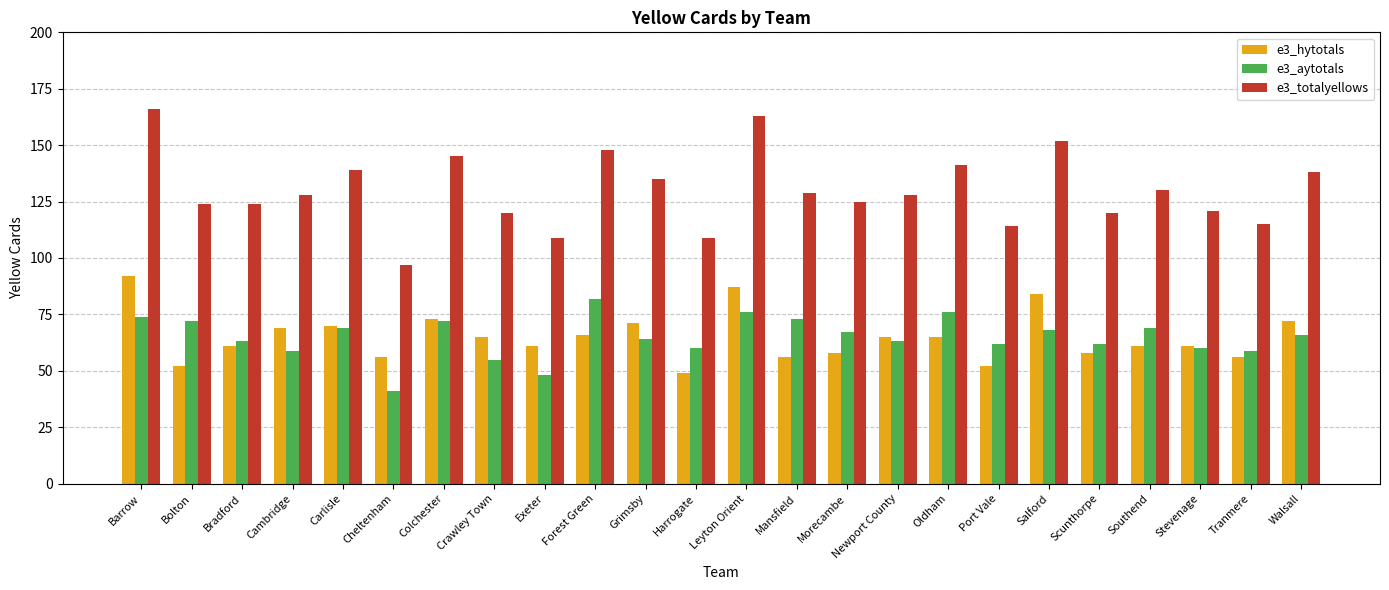

Reading left to right, list all the values displayed in this chart.

e3_hytotals: Barrow=92	Bolton=52	Bradford=61	Cambridge=69	Carlisle=70	Cheltenham=56	Colchester=73	Crawley Town=65	Exeter=61	Forest Green=66	Grimsby=71	Harrogate=49	Leyton Orient=87	Mansfield=56	Morecambe=58	Newport County=65	Oldham=65	Port Vale=52	Salford=84	Scunthorpe=58	Southend=61	Stevenage=61	Tranmere=56	Walsall=72
e3_aytotals: Barrow=74	Bolton=72	Bradford=63	Cambridge=59	Carlisle=69	Cheltenham=41	Colchester=72	Crawley Town=55	Exeter=48	Forest Green=82	Grimsby=64	Harrogate=60	Leyton Orient=76	Mansfield=73	Morecambe=67	Newport County=63	Oldham=76	Port Vale=62	Salford=68	Scunthorpe=62	Southend=69	Stevenage=60	Tranmere=59	Walsall=66
e3_totalyellows: Barrow=166	Bolton=124	Bradford=124	Cambridge=128	Carlisle=139	Cheltenham=97	Colchester=145	Crawley Town=120	Exeter=109	Forest Green=148	Grimsby=135	Harrogate=109	Leyton Orient=163	Mansfield=129	Morecambe=125	Newport County=128	Oldham=141	Port Vale=114	Salford=152	Scunthorpe=120	Southend=130	Stevenage=121	Tranmere=115	Walsall=138